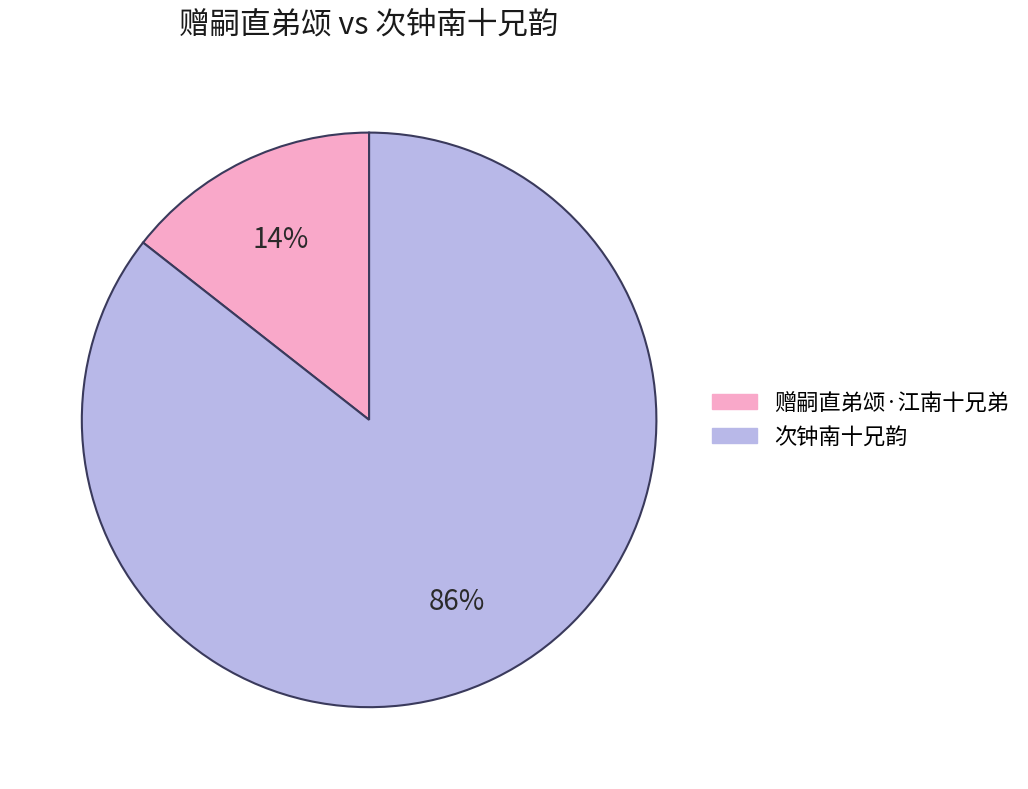

True or false: 次钟南十兄韵 accounts for 79% of the total.

False